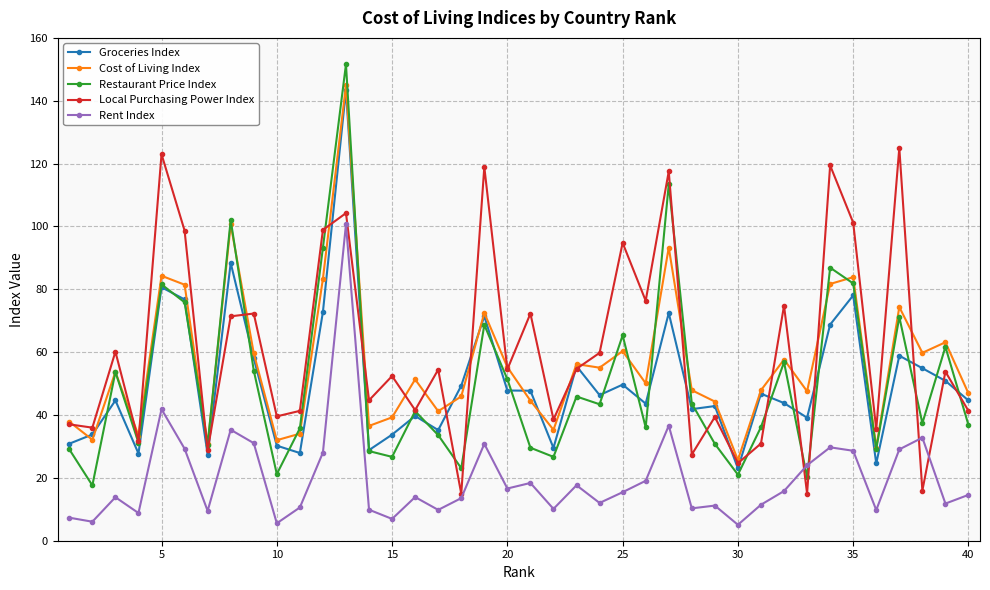

What is the sum of all Local Purchasing Power Index values?

2442.9